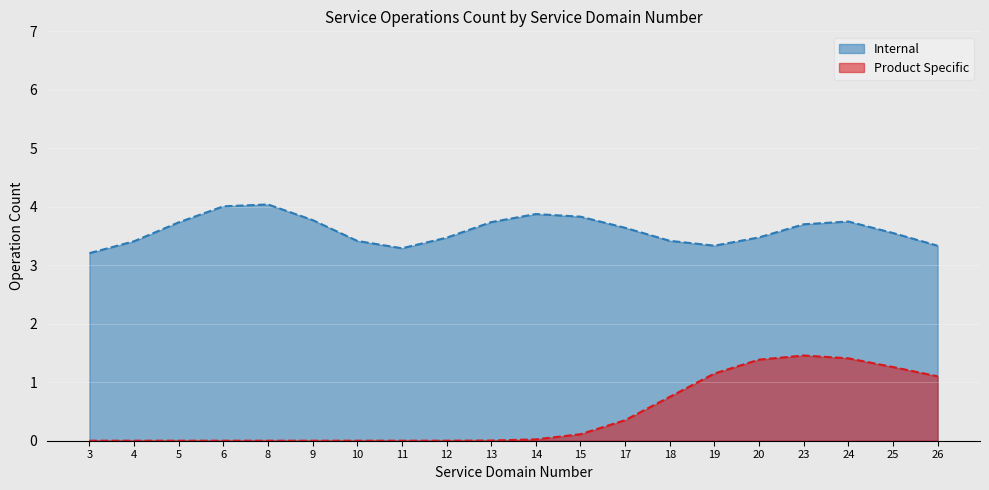

True or false: Internal and Product Specific intersect in this chart.

False